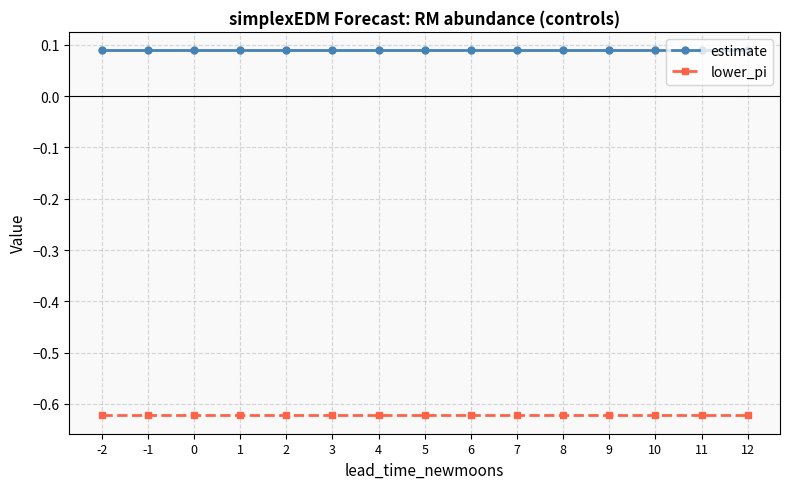

Which series has the largest total across all categories?

estimate